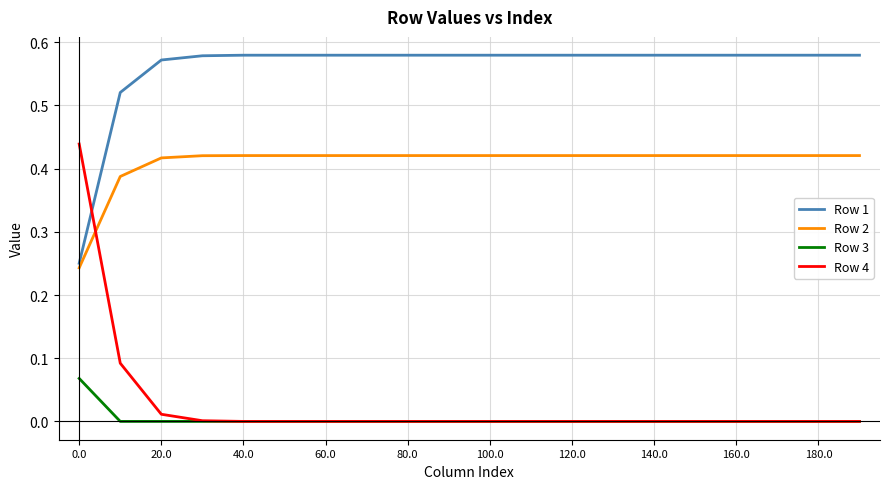

Which series has the widest spread of values?

Row 4